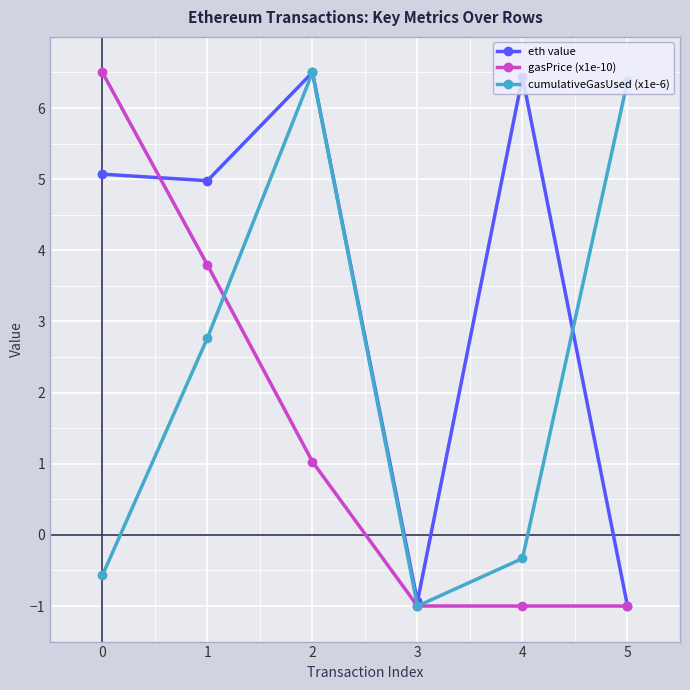

Where is the first local minimum for cumulativeGasUsed (x1e-6)?

3